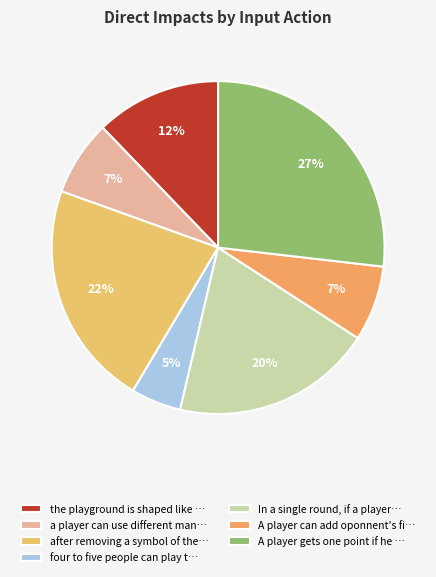

Count the number of slices in the pie.

7